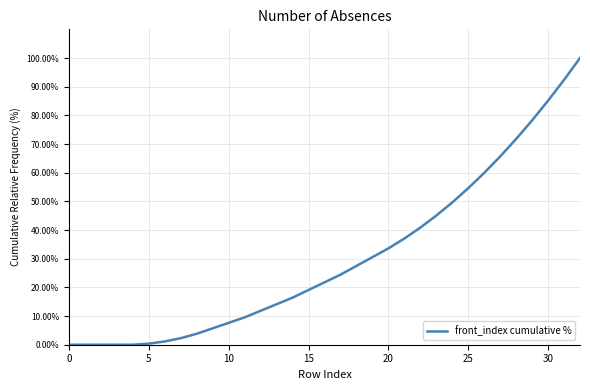

How many lines are shown in the chart?

1